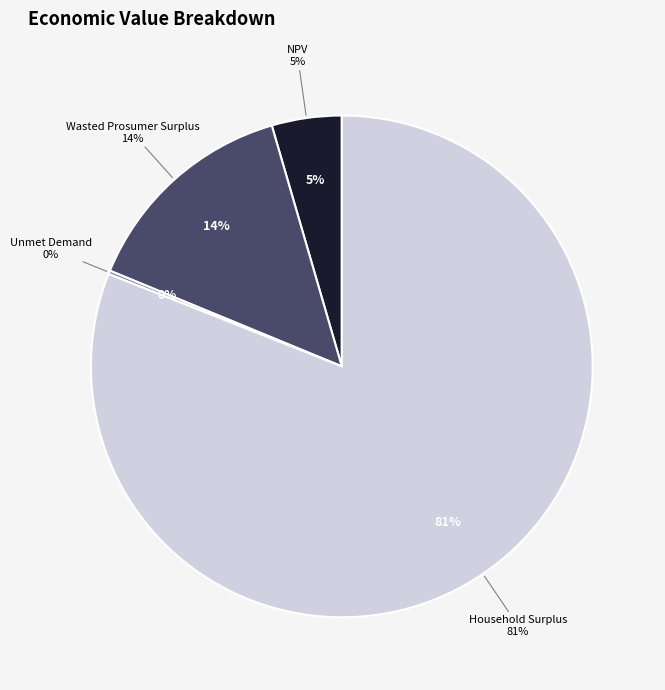

True or false: Household Surplus accounts for 86% of the total.

False